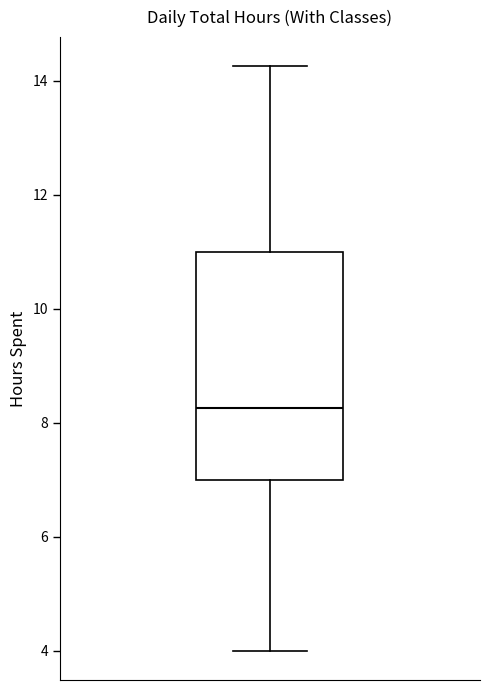

Where is the lower edge of the box on the y-axis? The values are not printed on the chart, so give them approximately, as read against the axis.

7.0